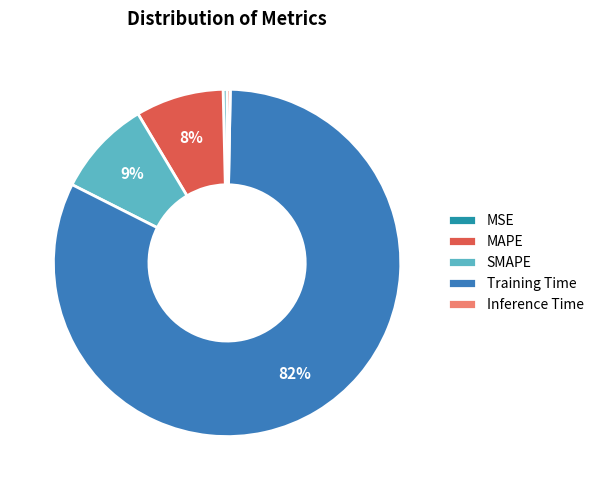

Does MAPE account for over 50% of the chart?

No